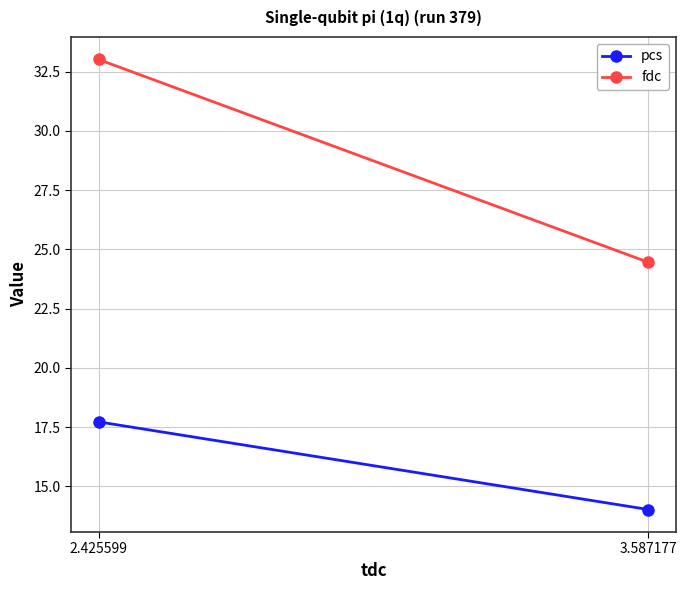

Which category has the highest value in the pcs series?

2.425599